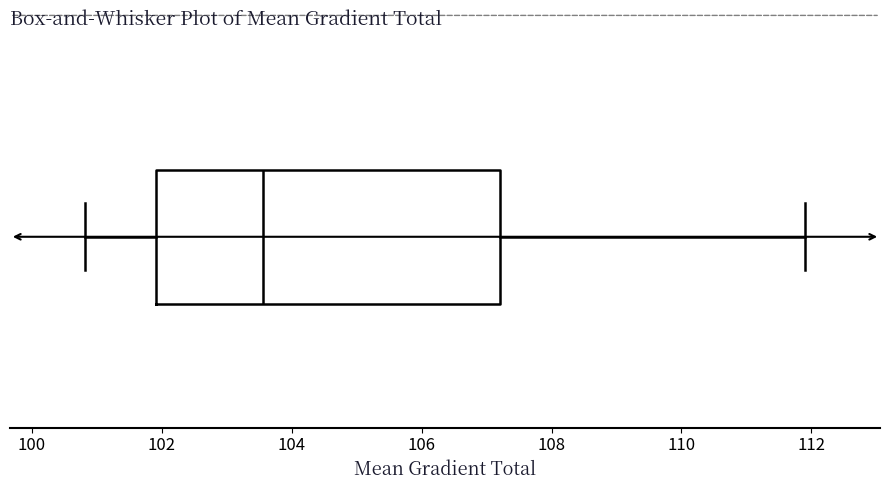

Read this box plot against the x-axis: the position of the median line, the range covered by the box, and the ends of both whiskers. The values are not printed on the chart, so give them approximately, as read against the axis.

median 103.6, box 102.0 to 107.2, whiskers 100.8 to 111.8